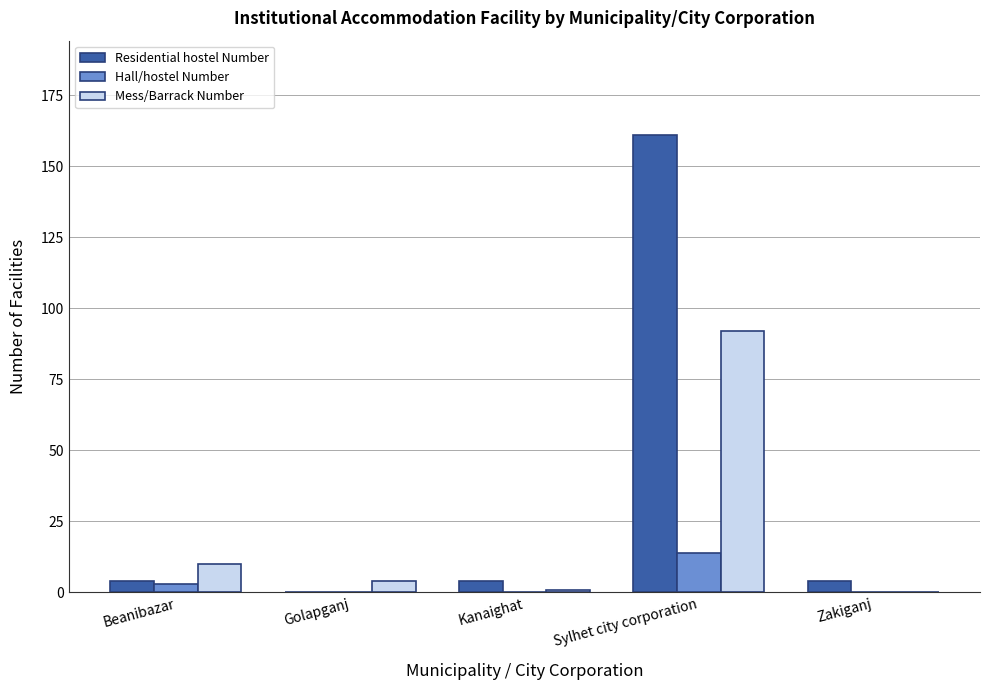

Is it true that Hall/hostel Number equals 14 at Sylhet city corporation?

True